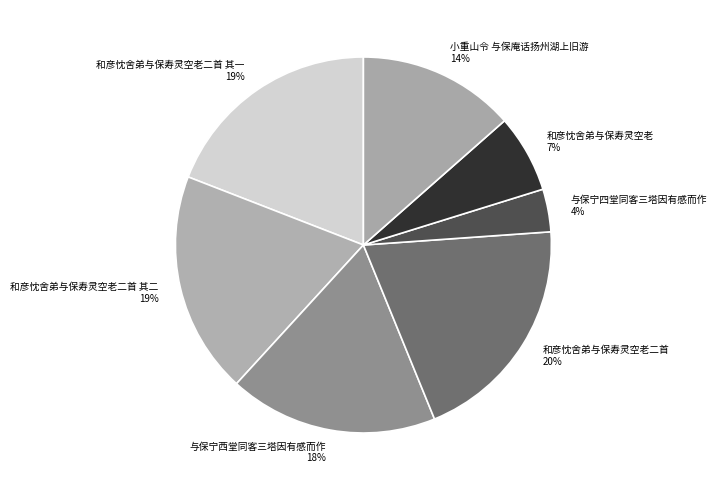

Is it true that 和彦忱舍弟与保寿灵空老二首 is 20% of the pie?

True